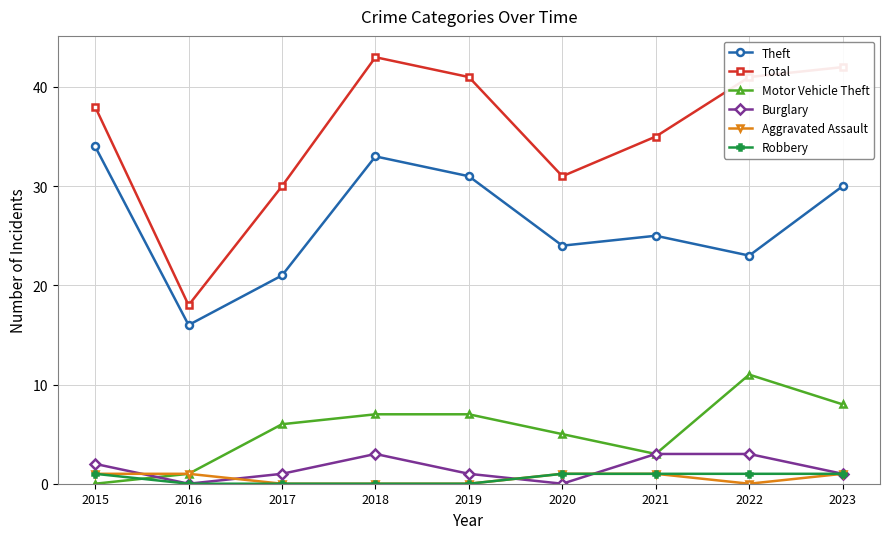

At which category is the sum across all series the highest?

2018